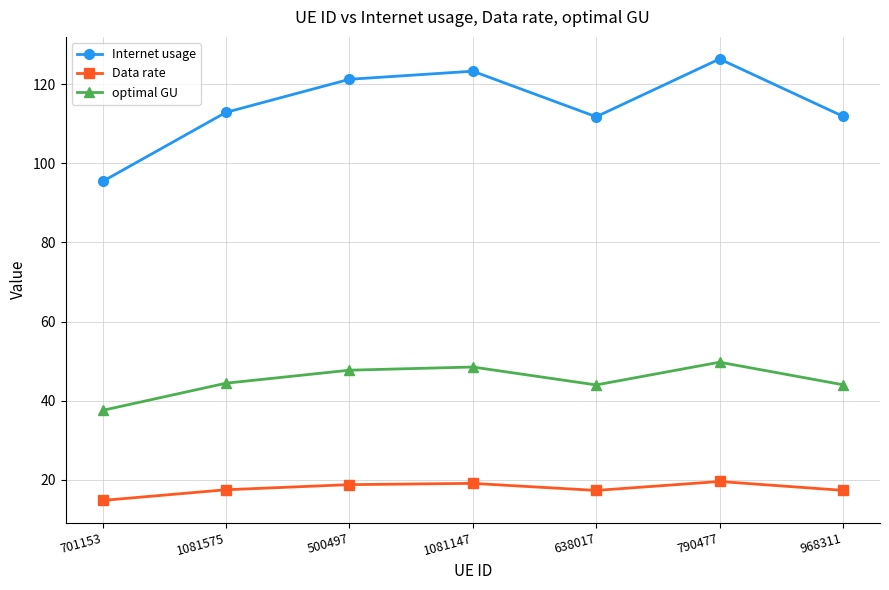

At which category does the chart reach its peak across all series?

790477